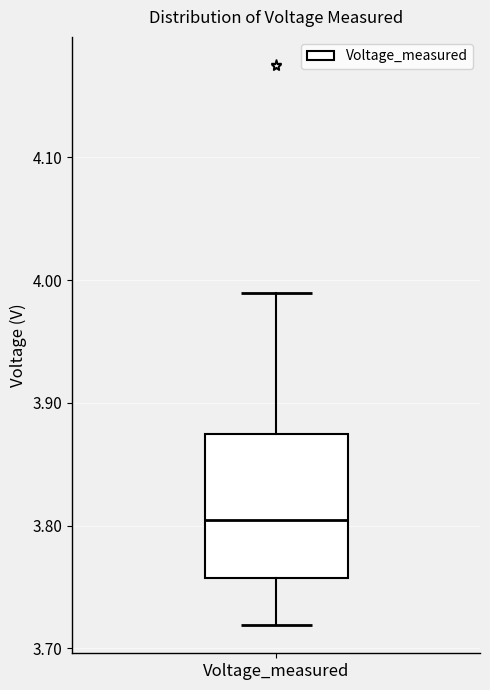

Read this box plot against the y-axis: the position of the median line, the range covered by the box, and the ends of both whiskers. The values are not printed on the chart, so give them approximately, as read against the axis.

median 3.80, box 3.76 to 3.87, whiskers 3.72 to 3.99